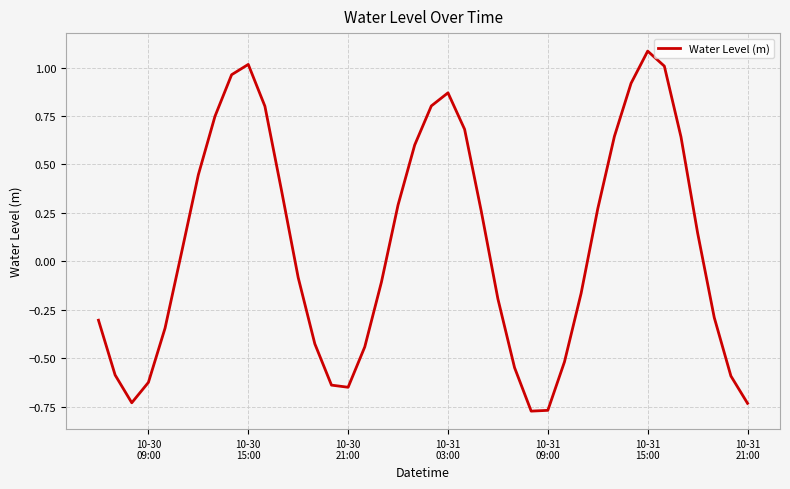

What is the greatest value displayed?

1.1